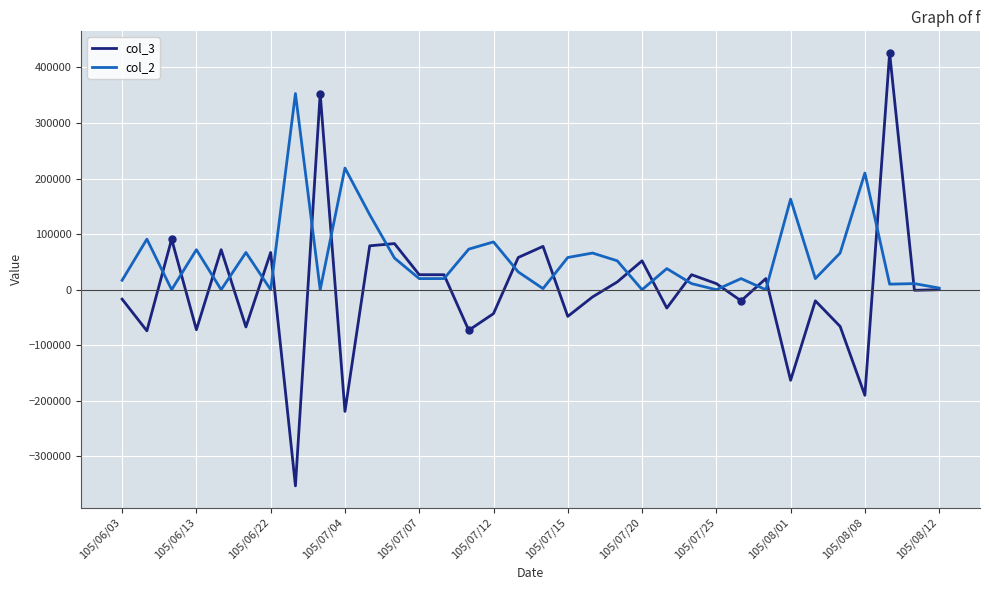

What is the minimum value for col_3?

-353000